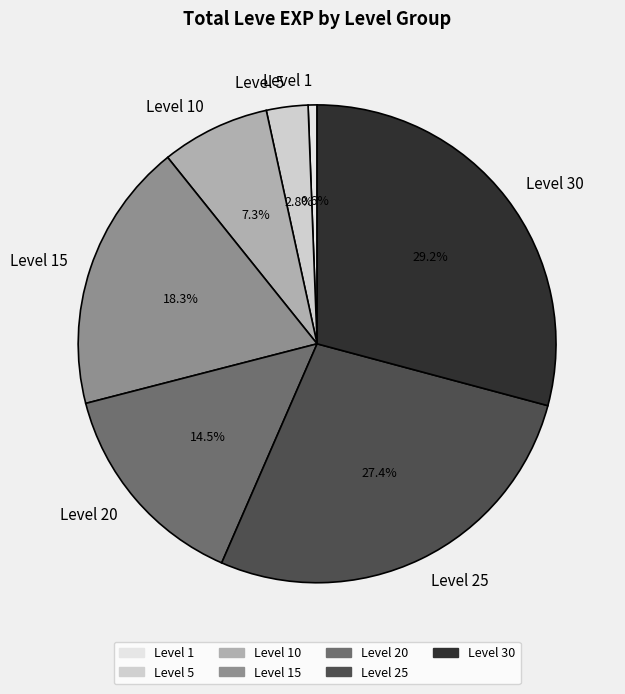

What is the ratio of the value at Level 15 to the value at Level 30?

0.6